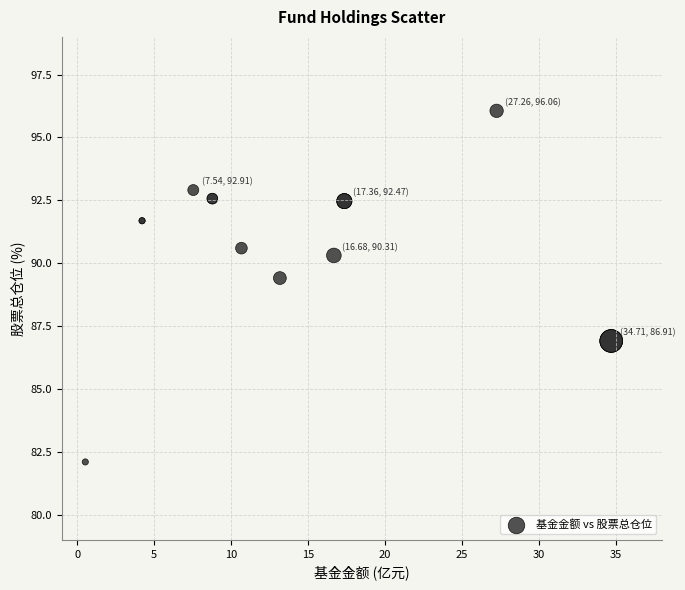

What Y value in the scatter plot is closest to 89?

89.4